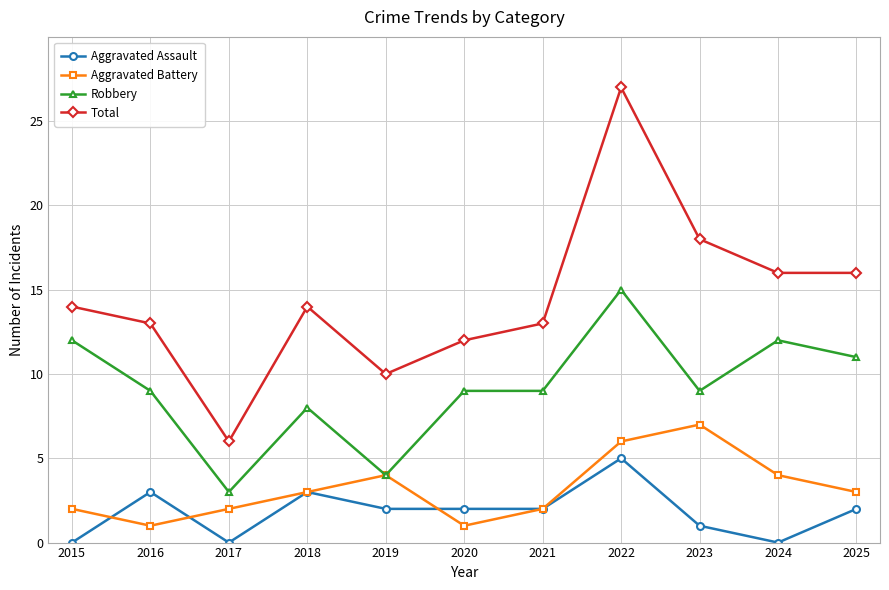

True or false: Robbery and Total intersect in this chart.

False